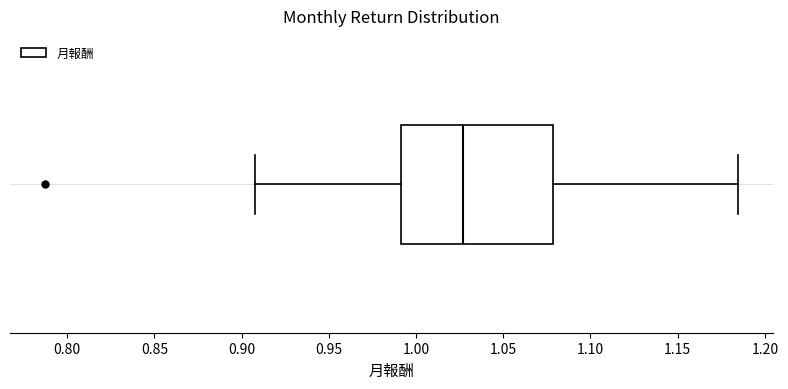

Transcribe this box plot: give where the median line is, the range the box spans, and where the two whiskers end, as read against the x-axis. The values are not printed on the chart, so give them approximately, as read against the axis.

median 1.025, box 0.990 to 1.080, whiskers 0.910 to 1.185